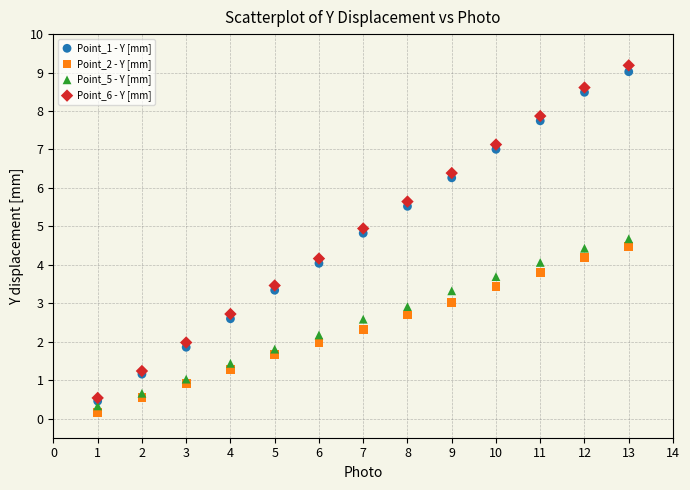

Which series has the largest Y range (max minus min)?

Point_6 - Y [mm]